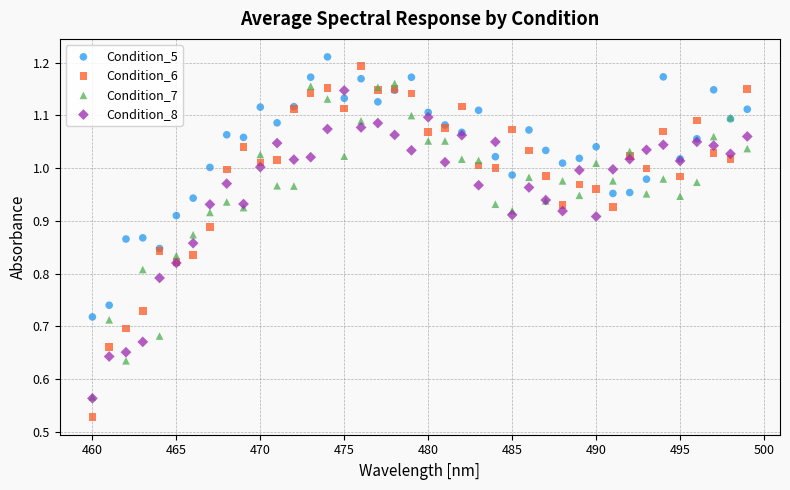

What are all the series names shown in the legend?

Condition_5, Condition_6, Condition_7, Condition_8